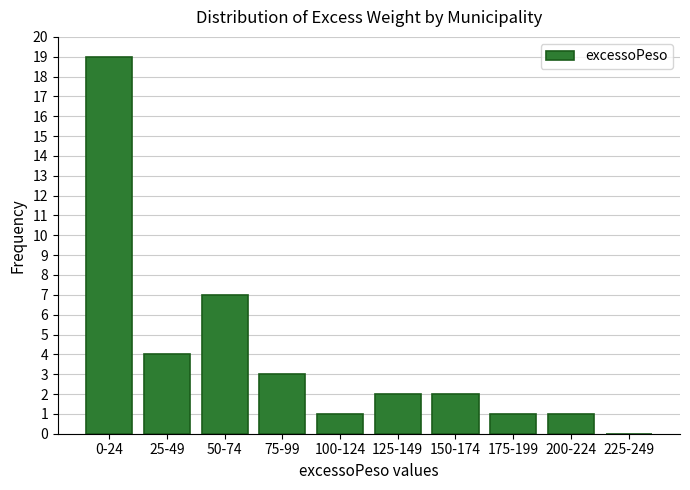

Reading left to right, what are all the values shown in this chart?

0-24=19	25-49=4	50-74=7	75-99=3	100-124=1	125-149=2	150-174=2	175-199=1	200-224=1	225-249=0